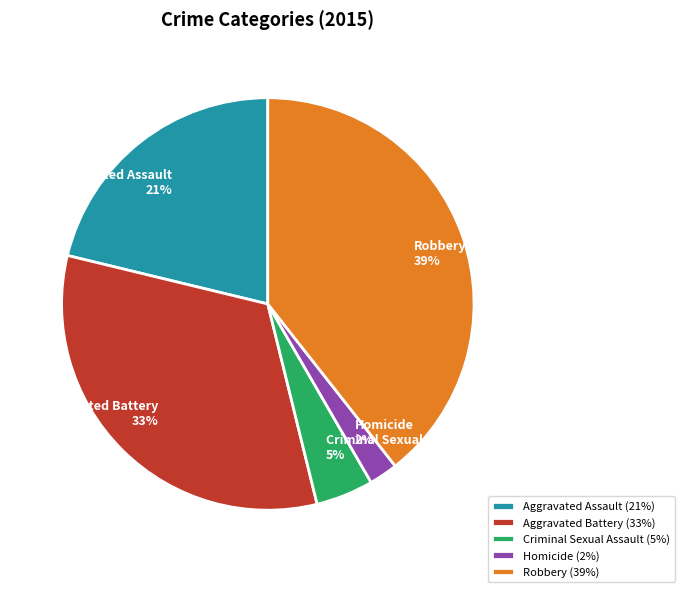

Between Aggravated Battery and Robbery, which is larger?

Robbery